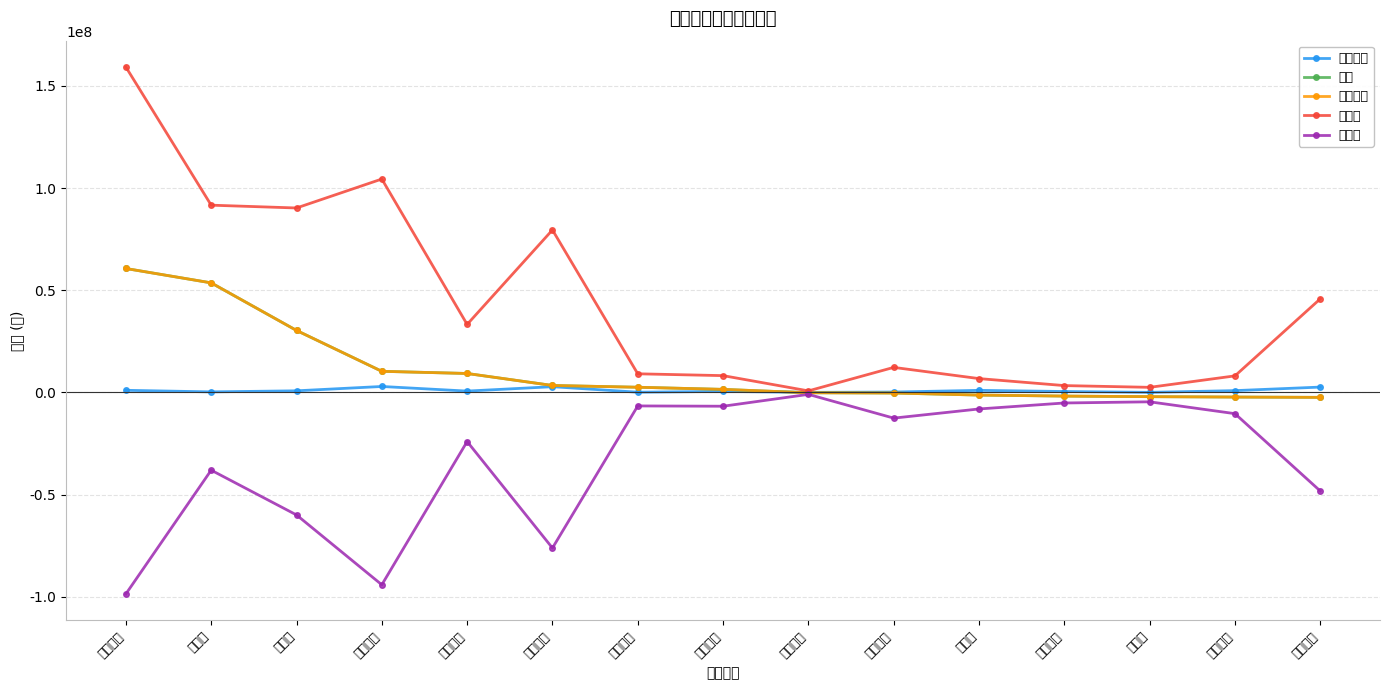

Is this an area chart (filled region under the line)?

No